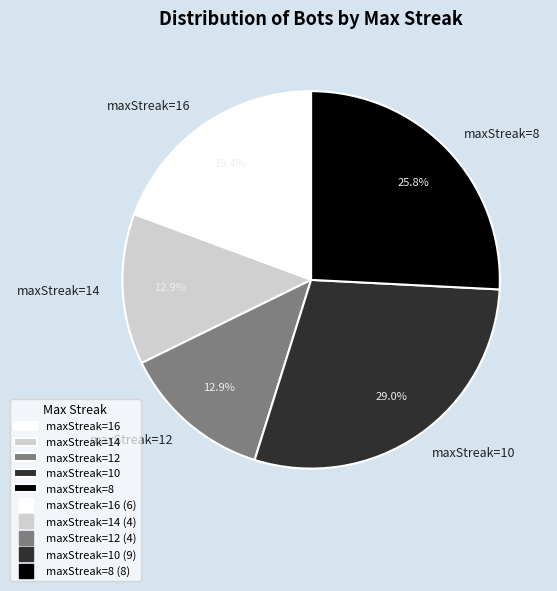

Is there any slice that represents more than half of the pie?

No